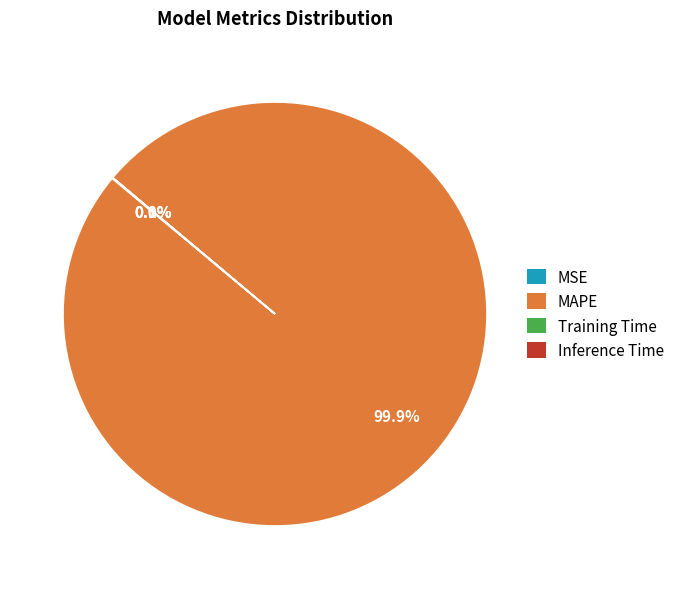

To the nearest percent, what is the difference between the largest and smallest slice percentages?

100%